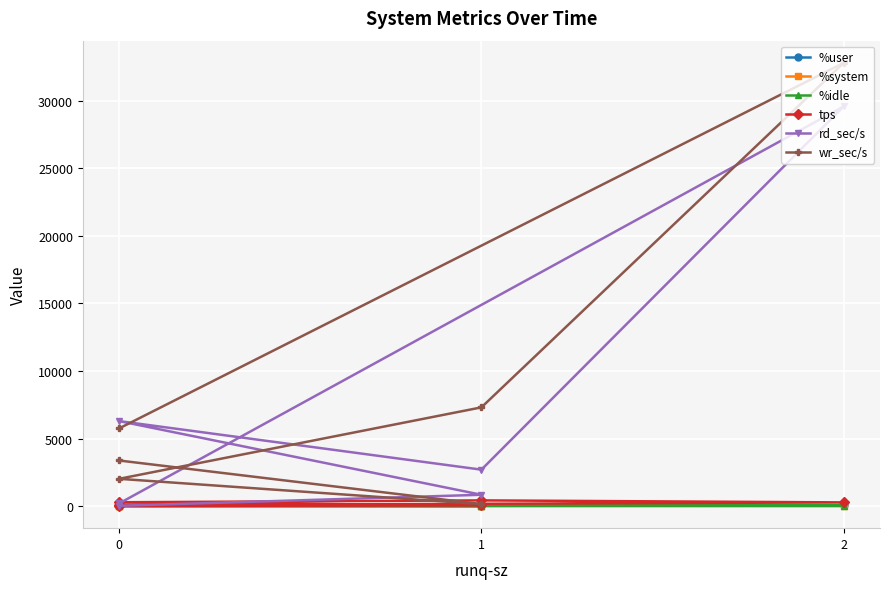

What is the difference between the second highest and second lowest values in the tps series?

235.2